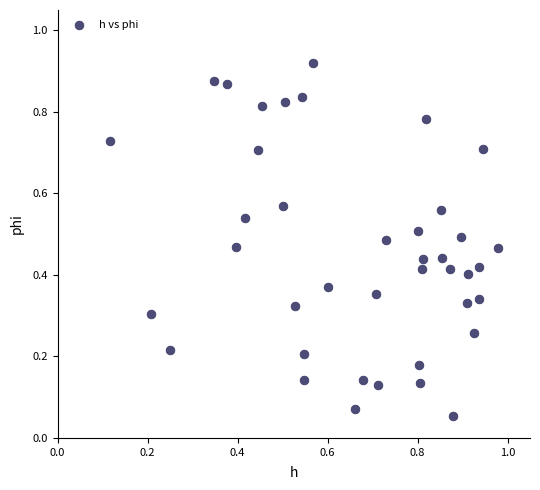

How many data points are displayed?

40